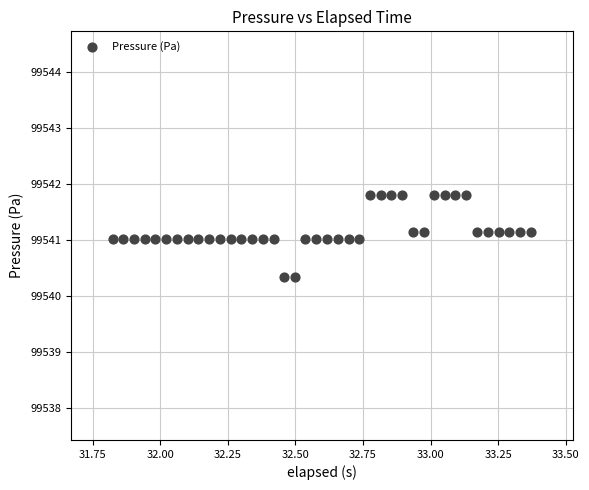

What is the range of Y values (max minus min)?

1.5